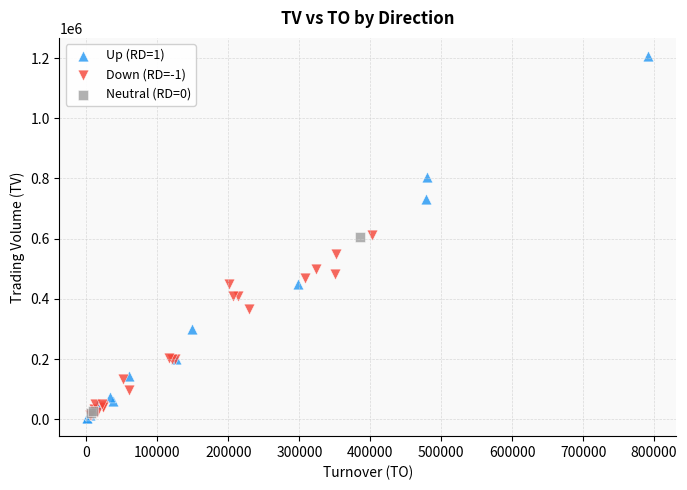

Which series has the widest spread of Y values?

Up (RD=1)